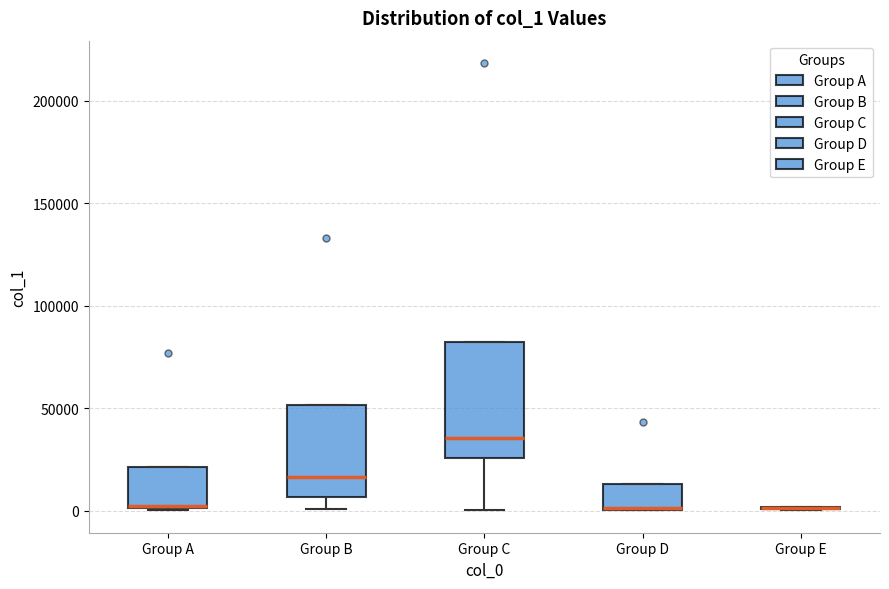

Where is the upper edge of the box for Group B on the y-axis? The values are not printed on the chart, so give them approximately, as read against the axis.

50000